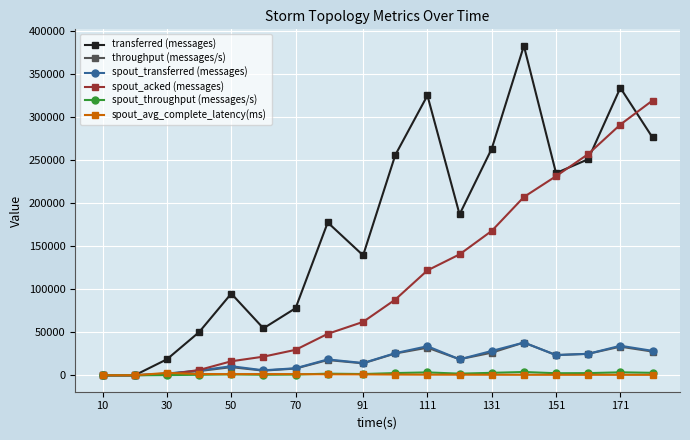

Which series has the largest range (max minus min)?

transferred (messages)